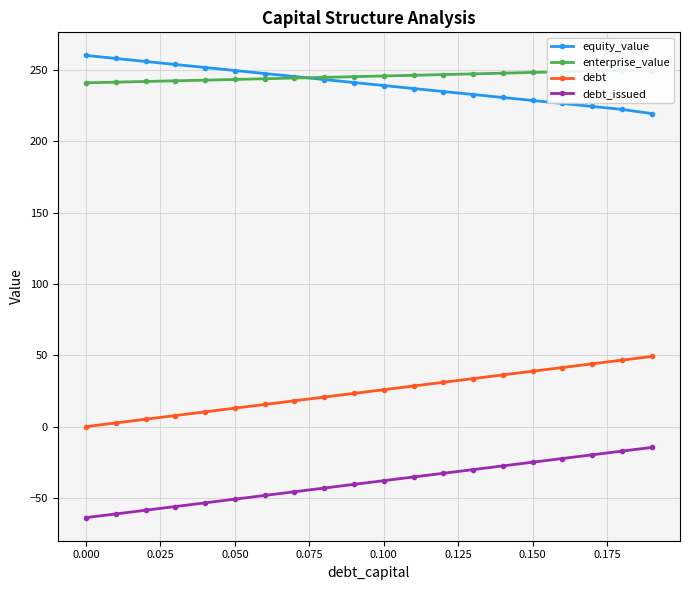

True or false: debt_issued and debt cross at least once.

False